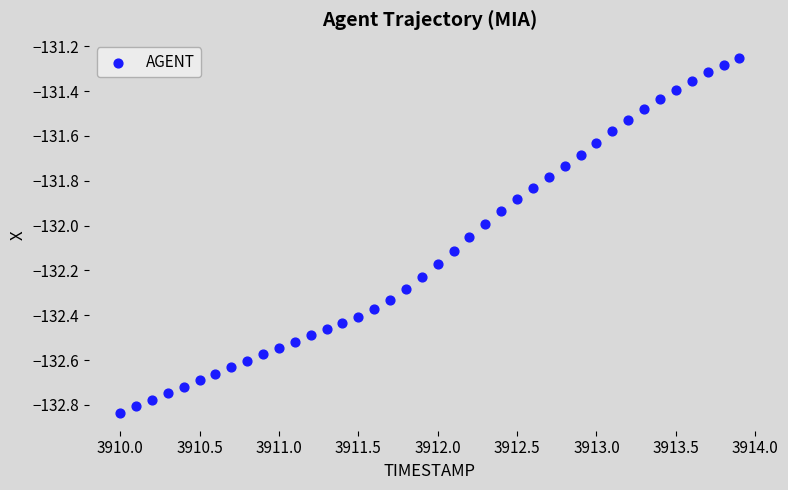

What is the range of X values (max minus min)?

3.9